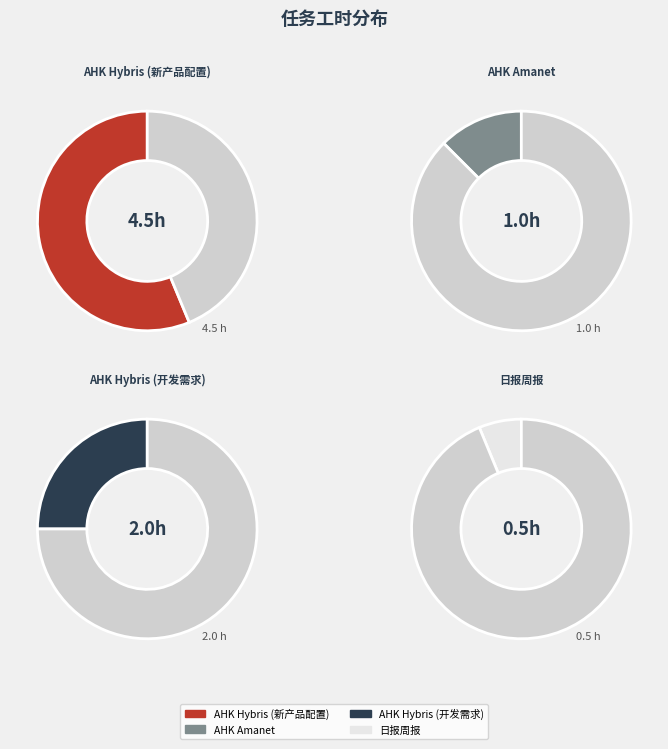

What percentage is NOT represented by AHK Amanet?

87.5%